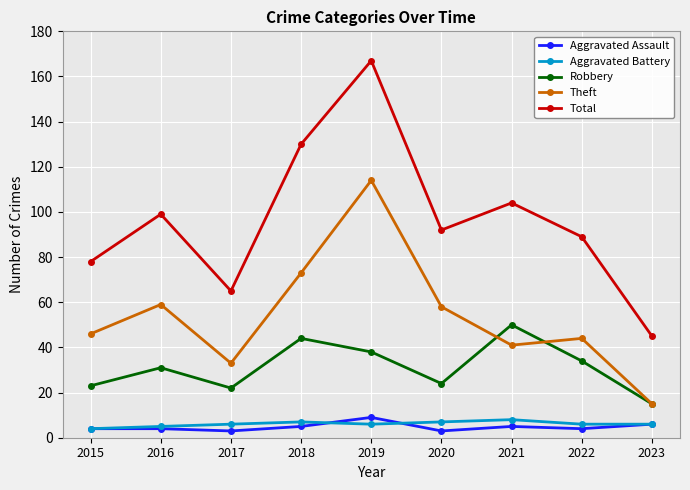

How many interior local peaks does the Total series have?

3